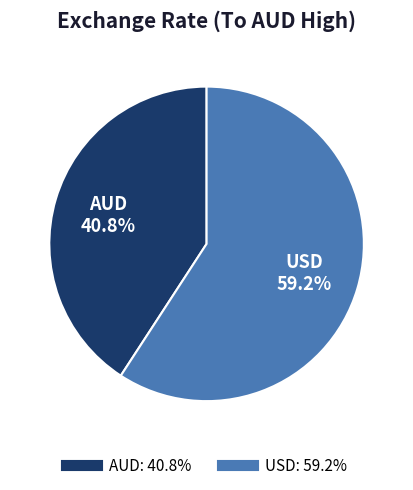

What percentage is the AUD slice, to the nearest percent?

41%